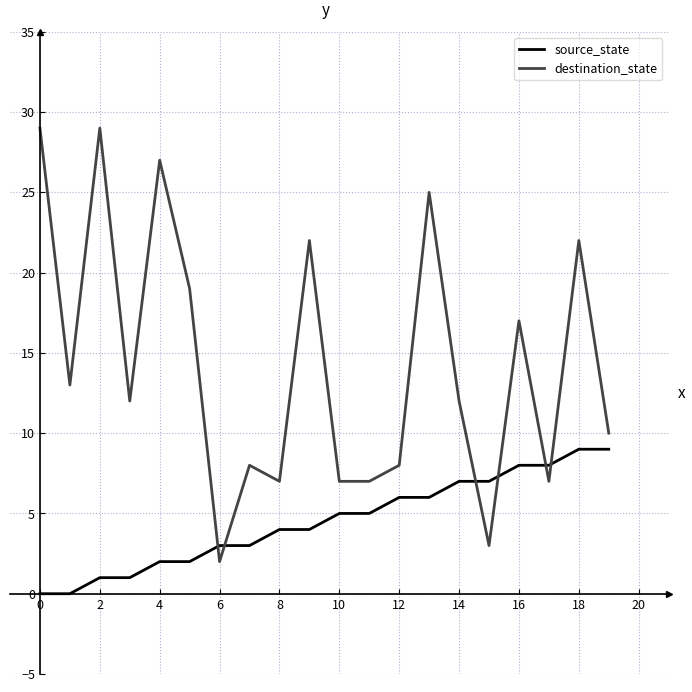

What is the difference between the maximum and minimum values in the source_state series?

9